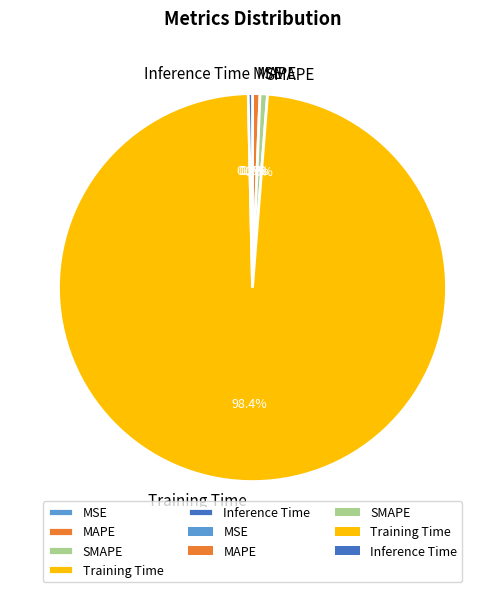

Which has a higher value, Inference Time or Training Time?

Training Time